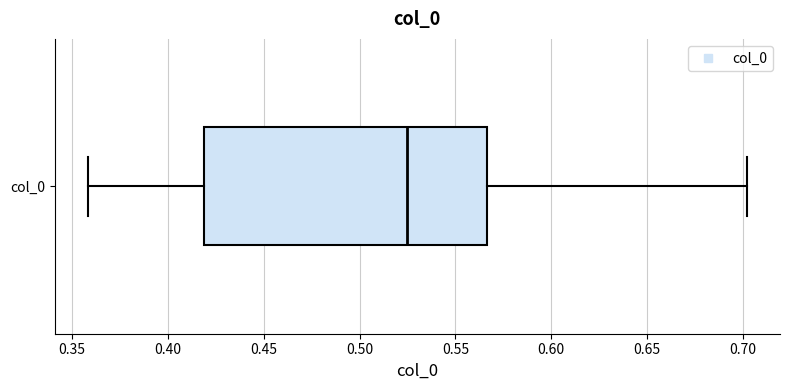

Read this box plot against the x-axis: the position of the median line, the range covered by the box, and the ends of both whiskers. The values are not printed on the chart, so give them approximately, as read against the axis.

median 0.525, box 0.420 to 0.565, whiskers 0.360 to 0.700